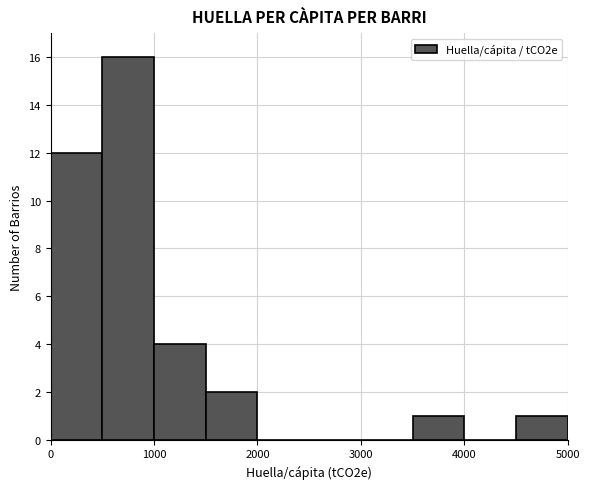

Reading left to right, transcribe this chart: for each bar, give the range it covers on the x-axis and its height. The values are not printed on the chart, so give them approximately, as read against the axis.

0 to 500: 12
500 to 1000: 16
1000 to 1500: 4
1500 to 2000: 2
2000 to 2500: 0
2500 to 3000: 0
3000 to 3500: 0
3500 to 4000: 1
4000 to 4500: 0
4500 to 5000: 1